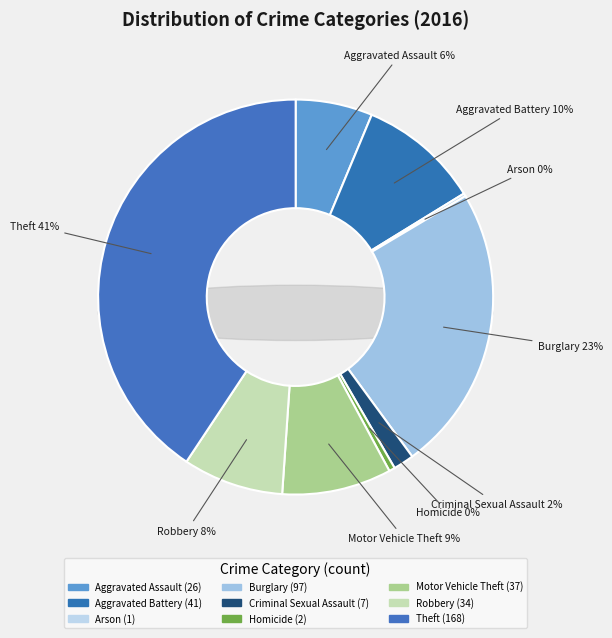

What portion of the pie excludes Criminal Sexual Assault?

98.3%